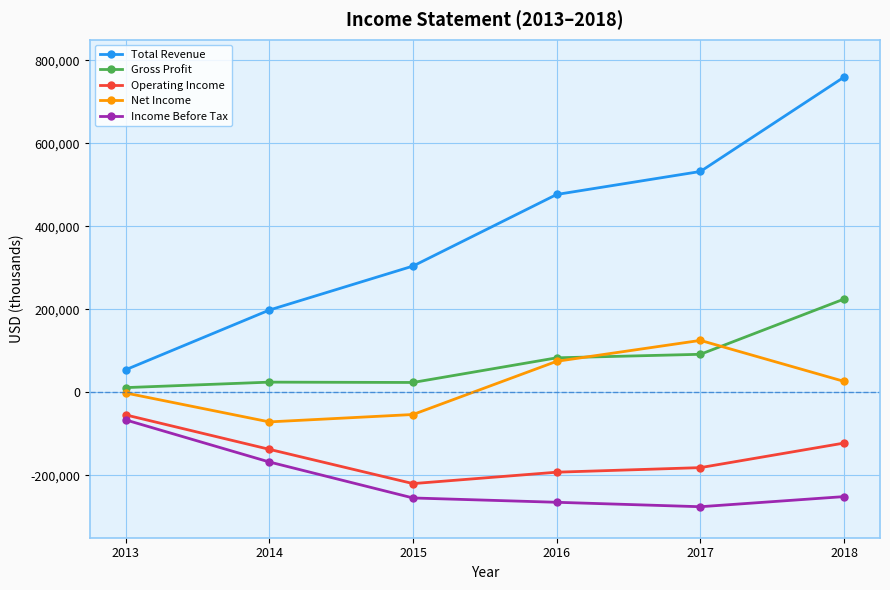

How many values in the Operating Income series are below -137000?

3